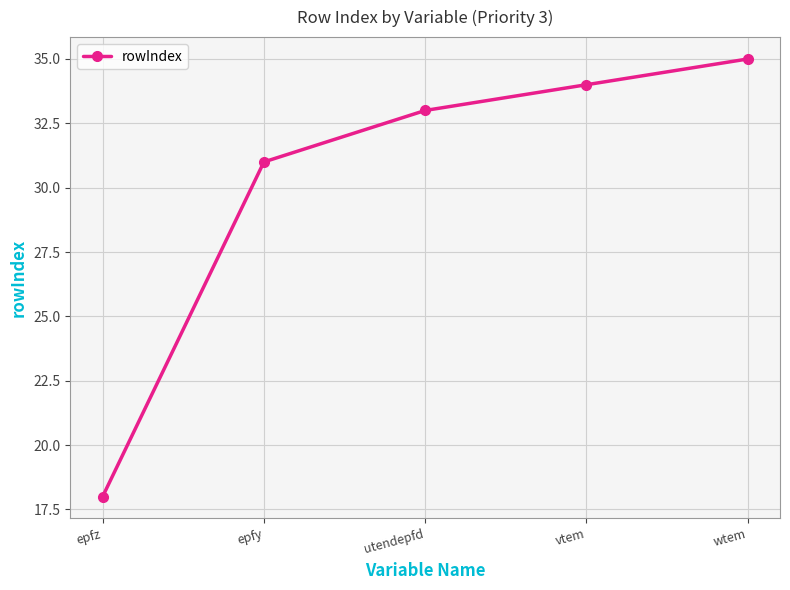

Between epfy and vtem, which is larger?

vtem